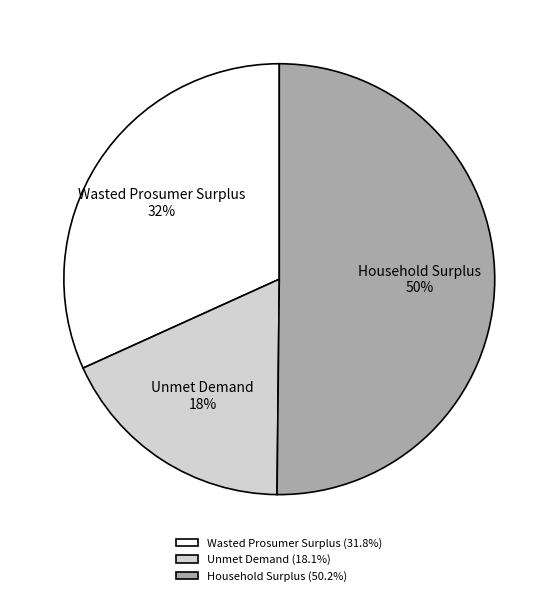

The Wasted Prosumer Surplus slice represents 43% of the pie. True or false?

False